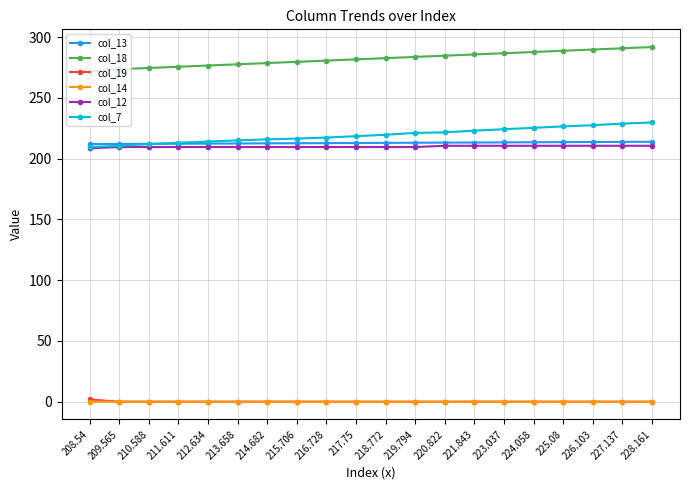

True or false: col_7 and col_18 cross at least once.

False